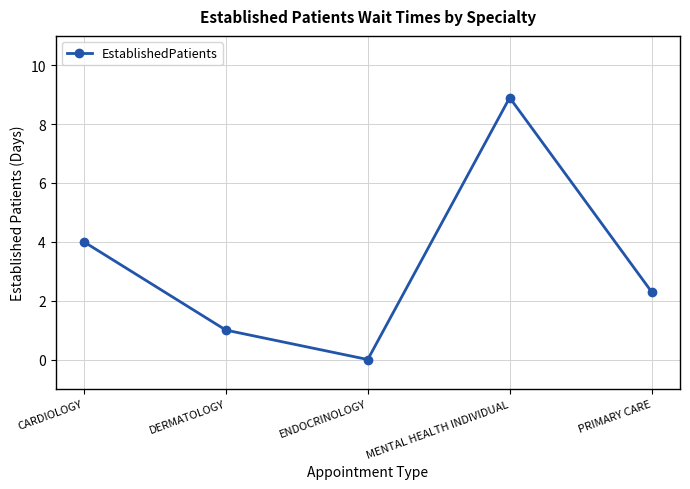

Which has a higher value, MENTAL HEALTH INDIVIDUAL or PRIMARY CARE?

MENTAL HEALTH INDIVIDUAL